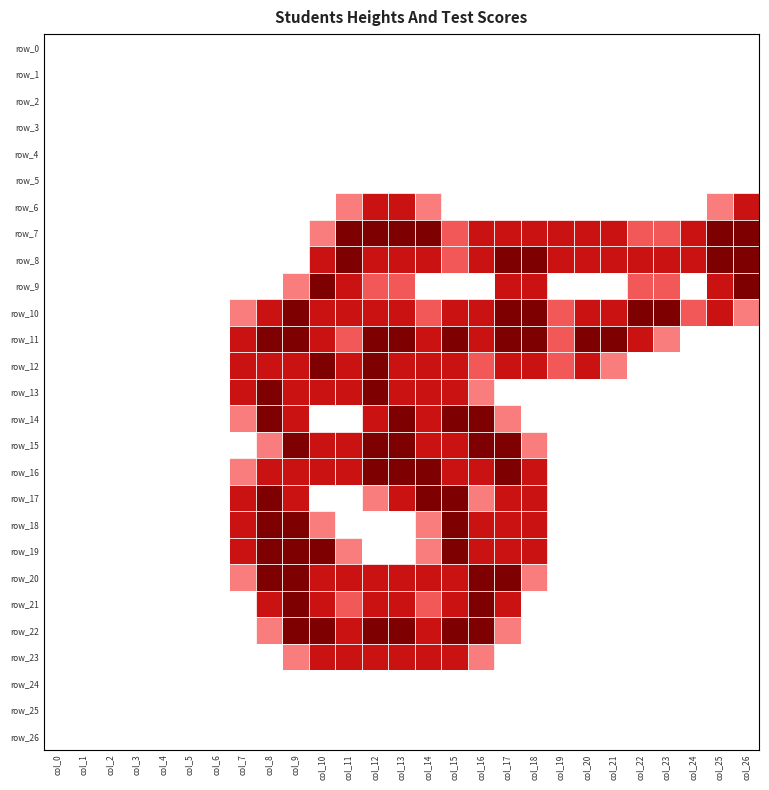

Which series has the largest range (max minus min)?

row_7